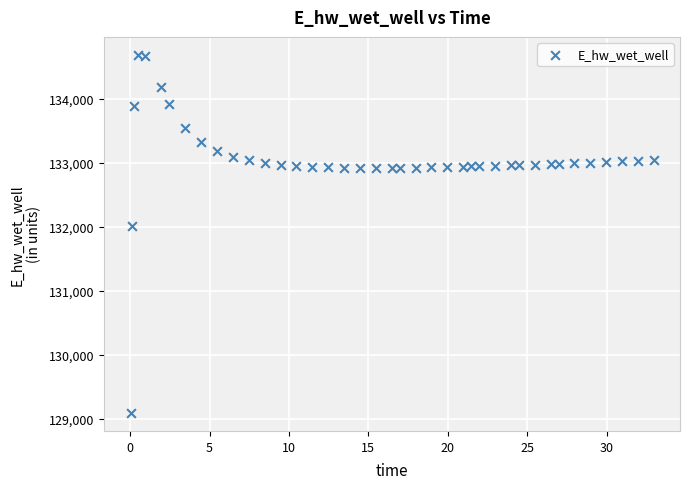

What Y value in the scatter plot is closest to 131886?

132008.1